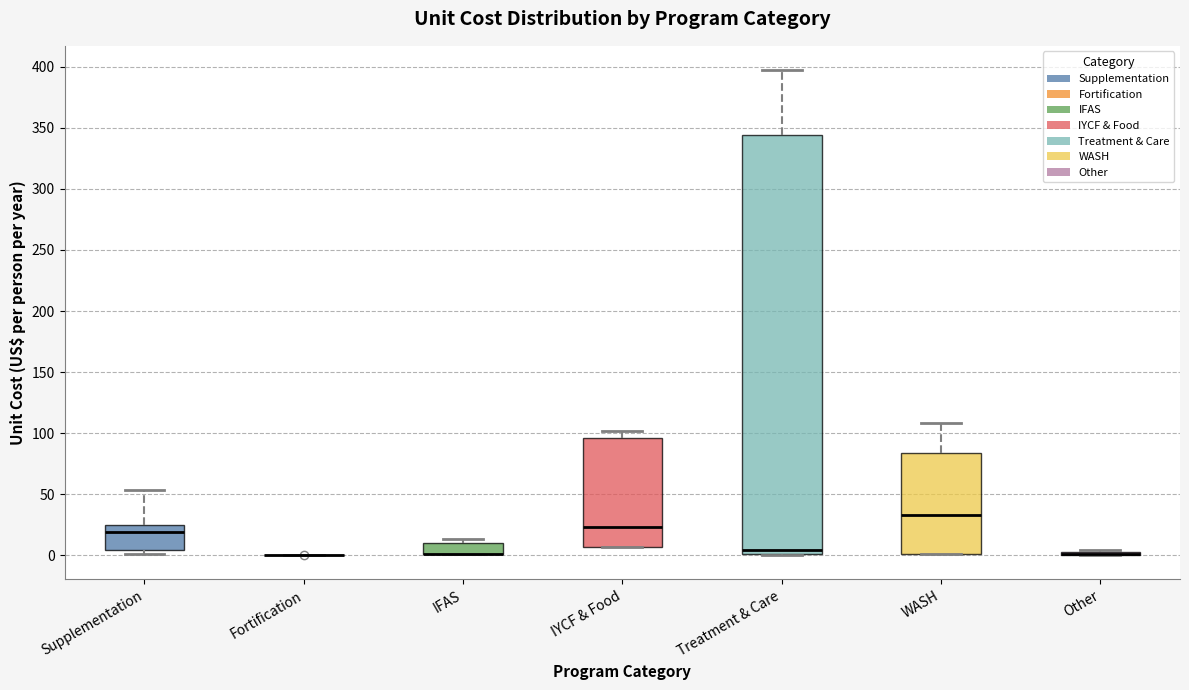

Reading left to right, read every box against the y-axis: the position of its median line, the range the box covers, and the ends of its whiskers. The values are not printed on the chart, so give them approximately, as read against the axis.

Supplementation: median 20, box 5 to 25, whiskers 0 to 55
Fortification: box collapsed to a line at 0, whiskers 0 to 0
IFAS: median 0 (drawn on the box's lower edge), box 0 to 10, whiskers 0 to 15
IYCF & Food: median 25, box 5 to 95, whiskers 5 to 100
Treatment & Care: median 5, box 0 to 345, whiskers 0 to 395
WASH: median 35, box 0 to 85, whiskers 0 to 110
Other: box collapsed to a line at 0, whiskers 0 to 5